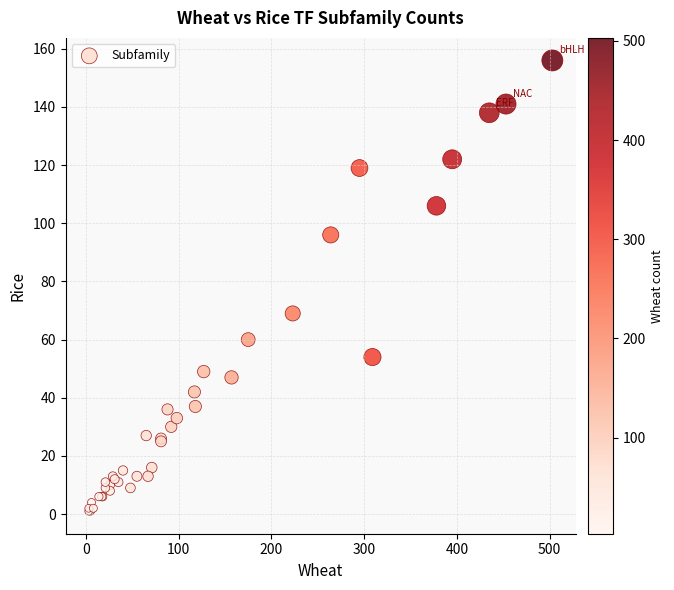

What Y value in the scatter plot is closest to 78?

69